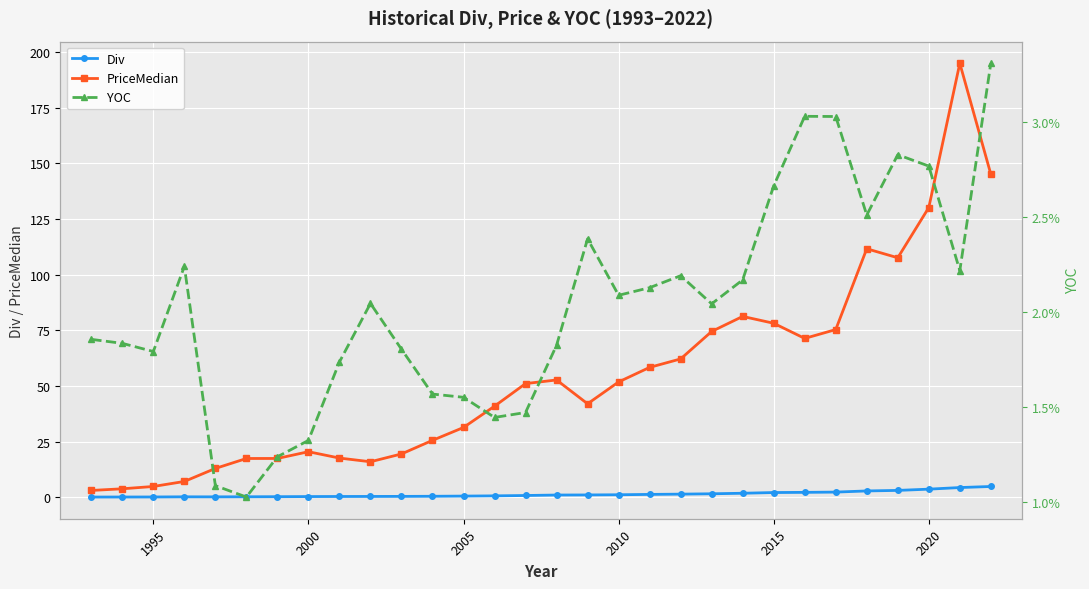

What is the highest value of the PriceMedian series?

195.0